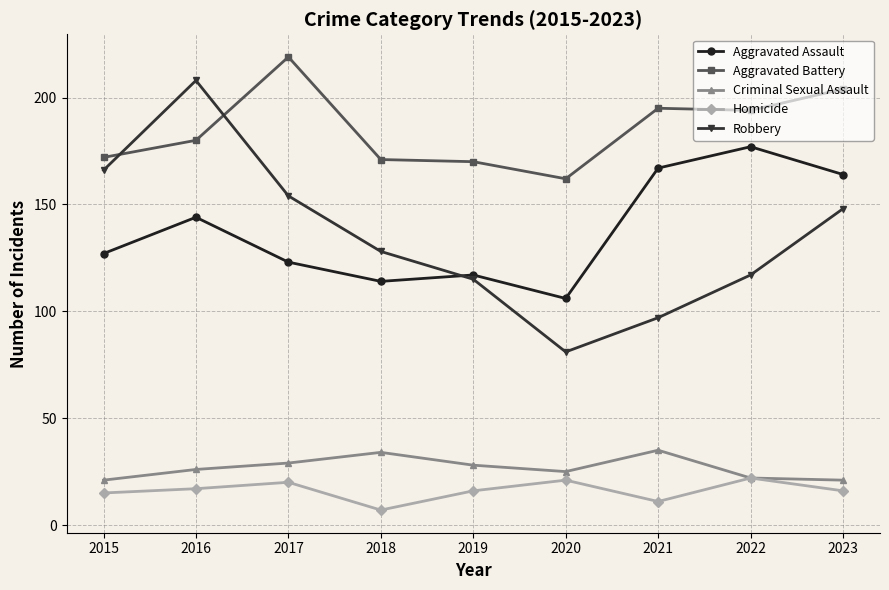

At how many categories does at least one series exceed 103?

9